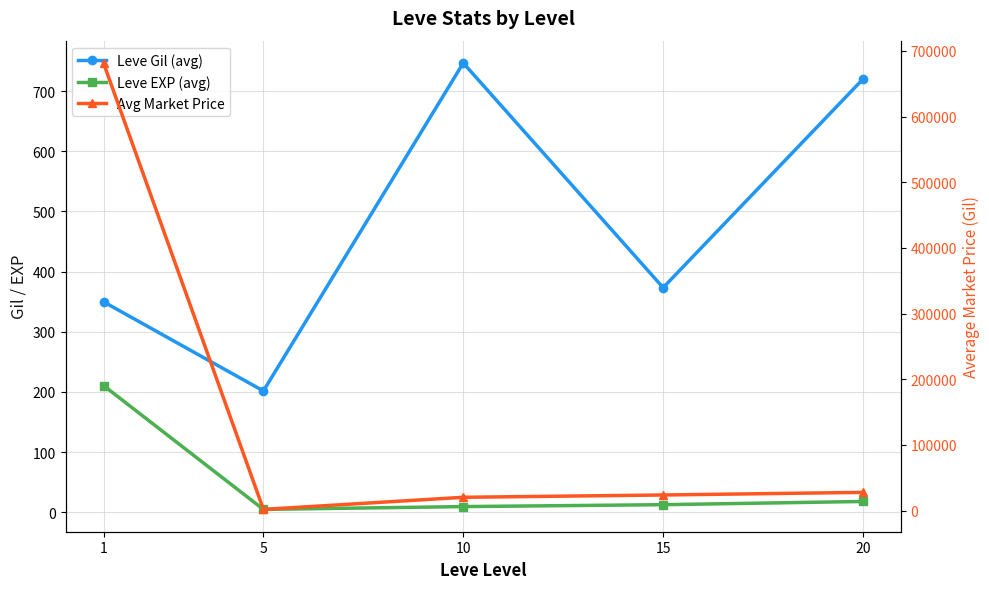

Which series has the largest range (max minus min)?

Avg Market Price